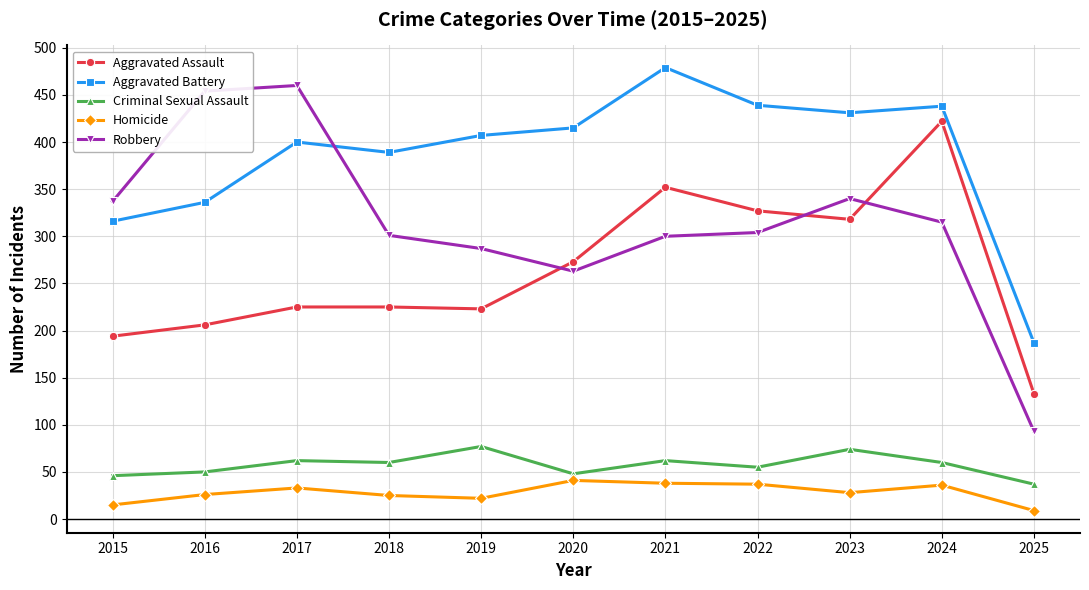

The value of Robbery at 2017 is 460. True or false?

True